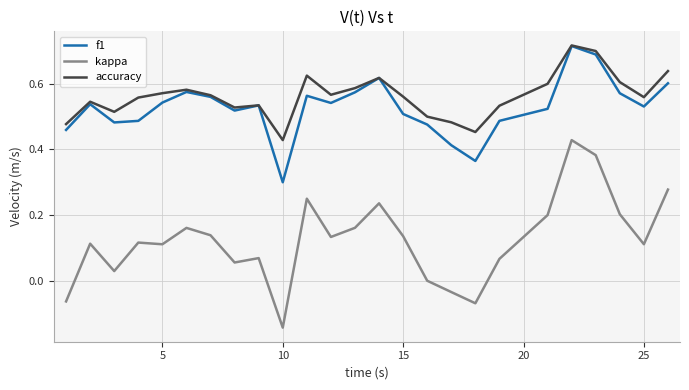

Which series has the largest range (max minus min)?

kappa